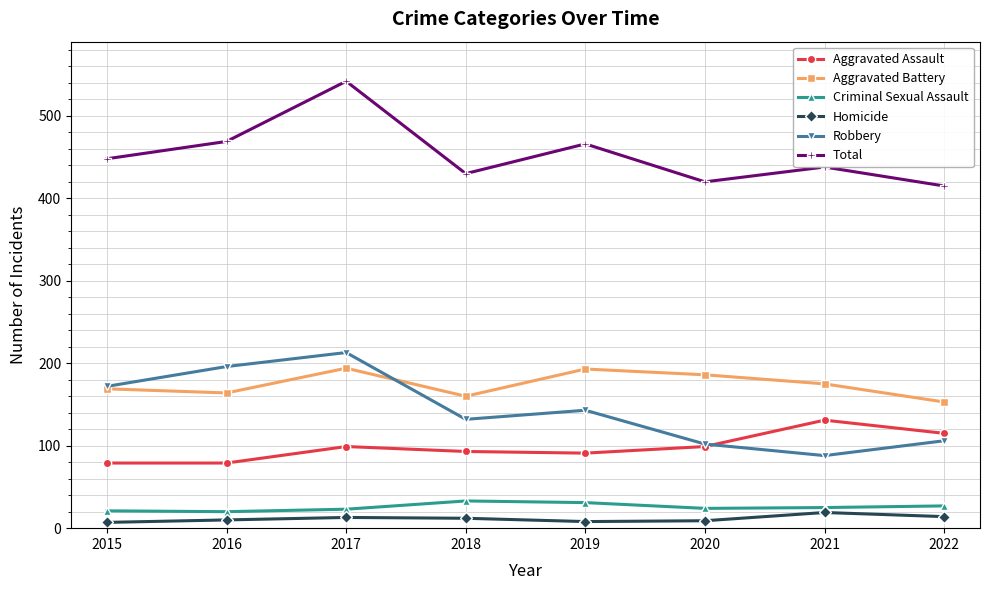

What is the sum of the Criminal Sexual Assault values at 2017 and 2016?

43